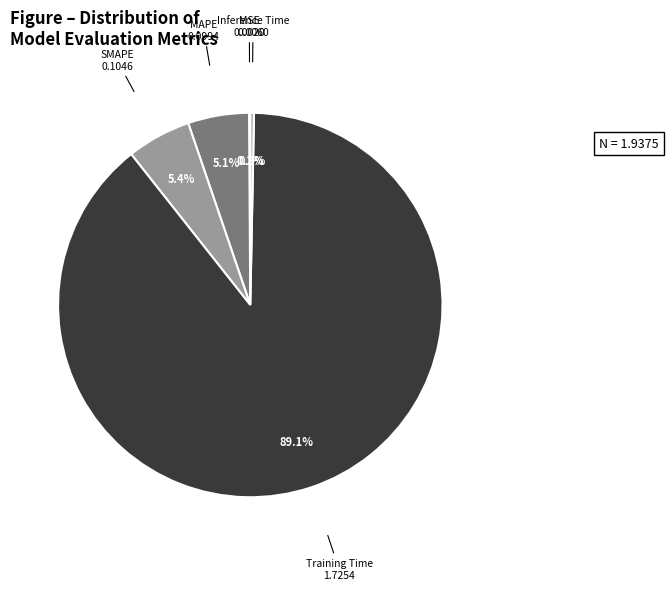

Which slice is the smallest?

MSE